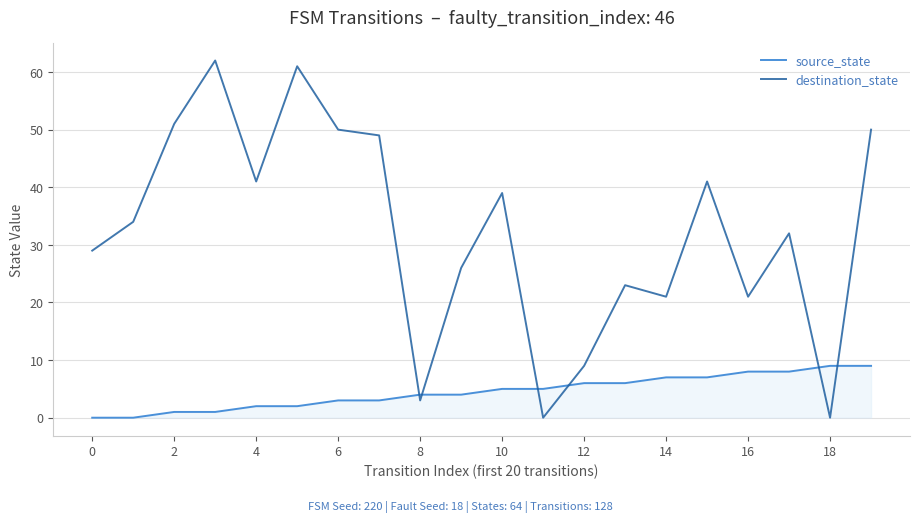

What is the difference between the maximum and minimum values in the source_state series?

9